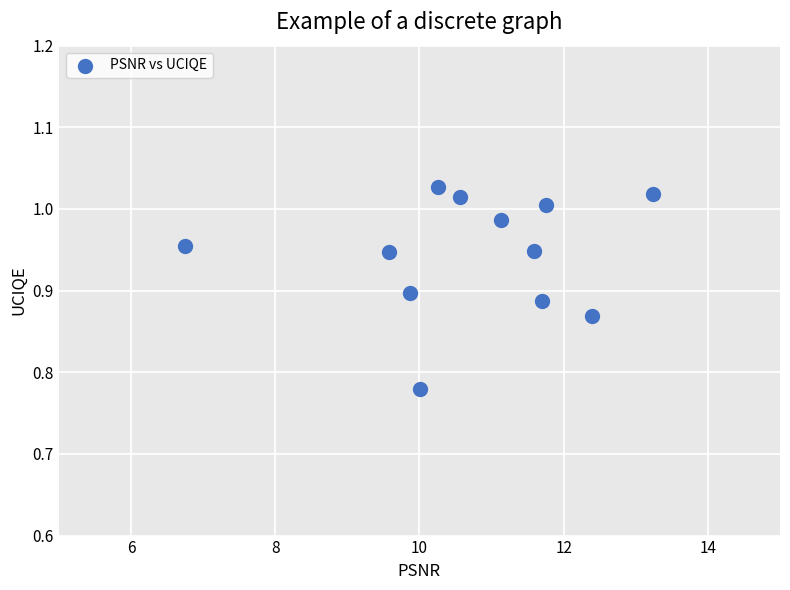

What is the range of X values (max minus min)?

6.5